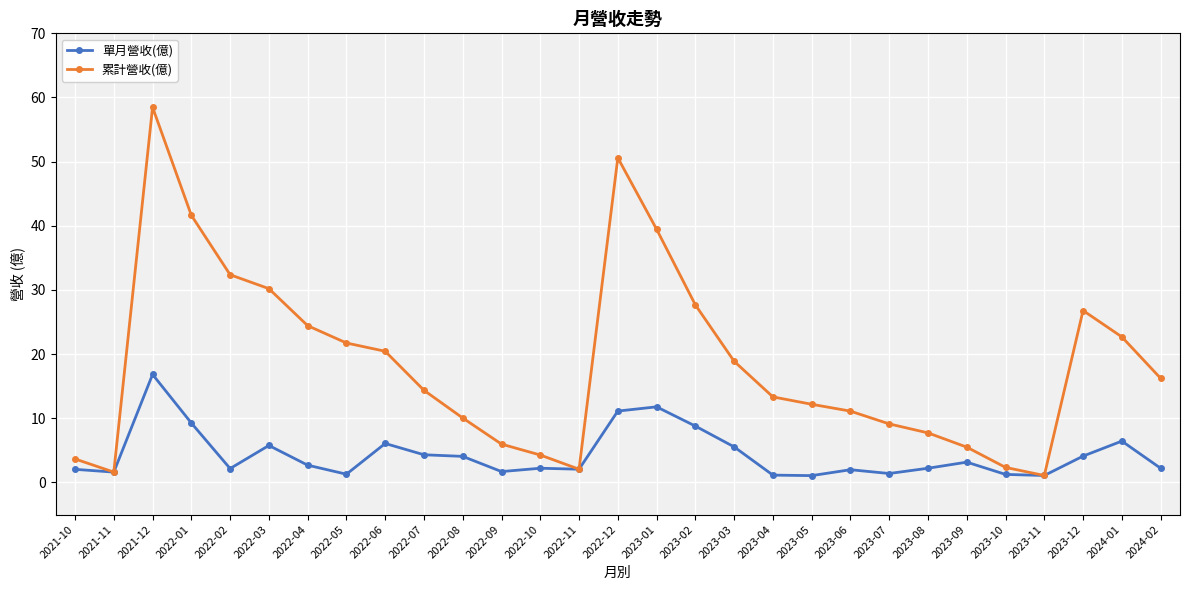

What is the difference between the maximum and minimum values in the 單月營收(億) series?

15.8